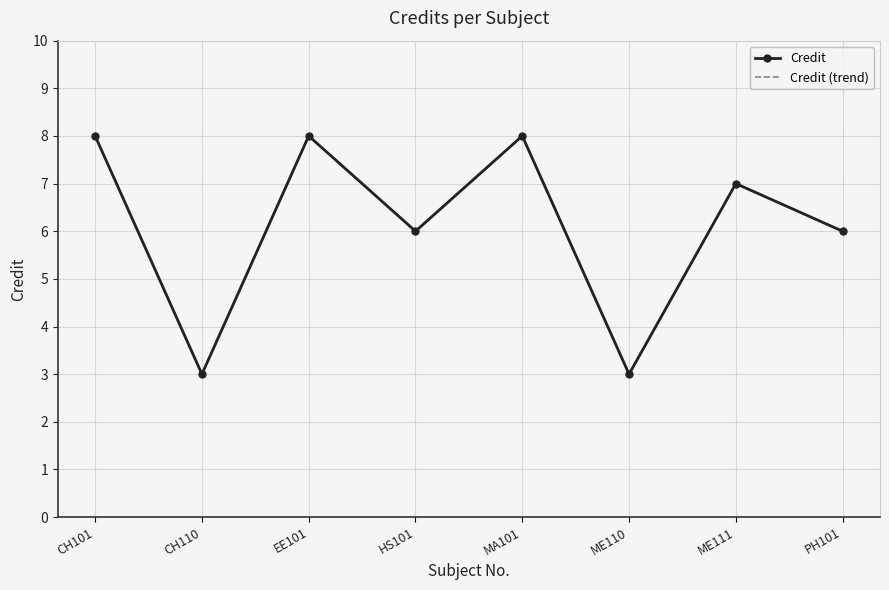

List the series in order of their peak value, lowest first.

Credit, Credit (trend)